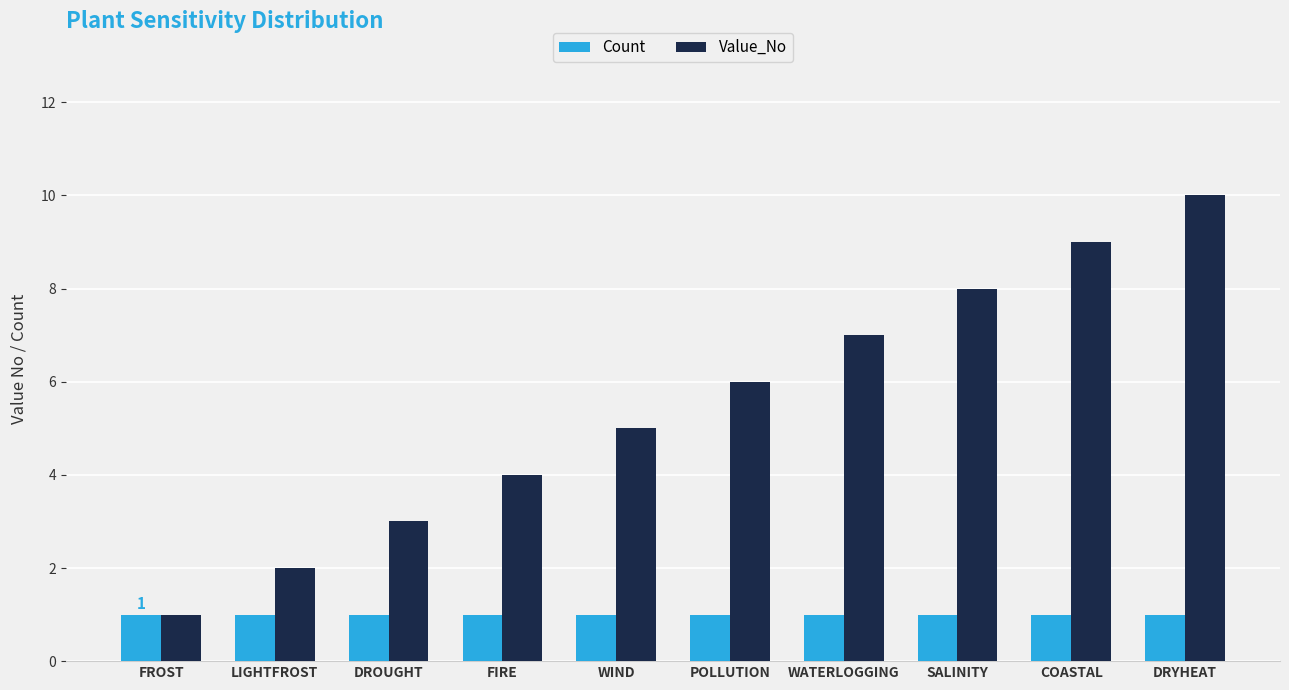

What is the difference between the maximum and second lowest values in the Value_No series?

8